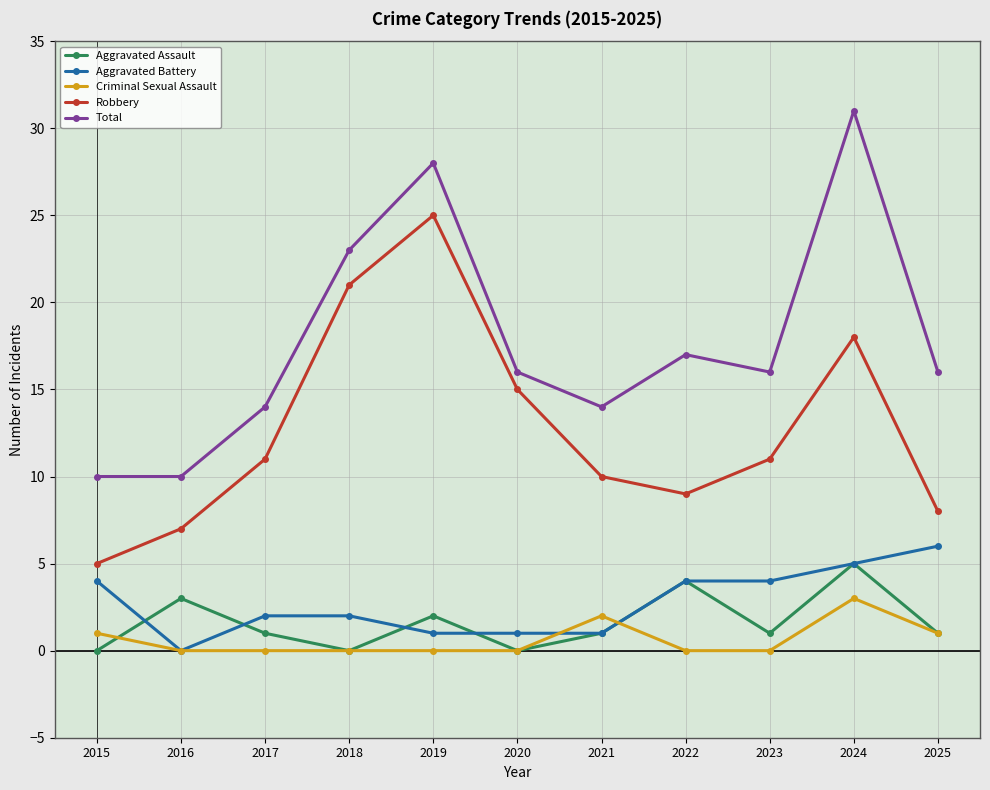

At which label does Aggravated Battery first exceed 2?

2015